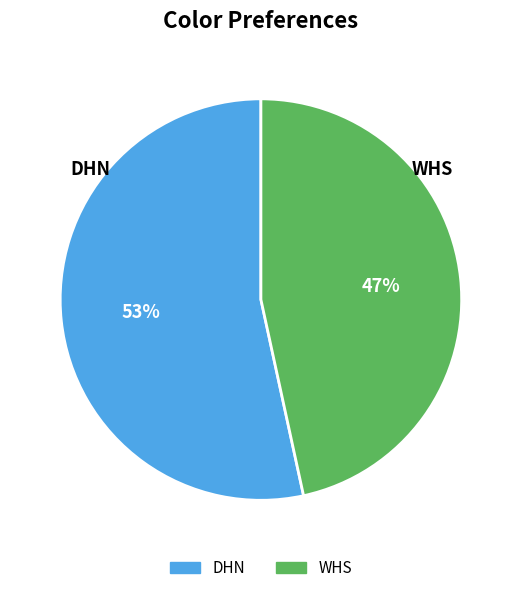

To the nearest percent, what percentage of the pie is DHN?

53%